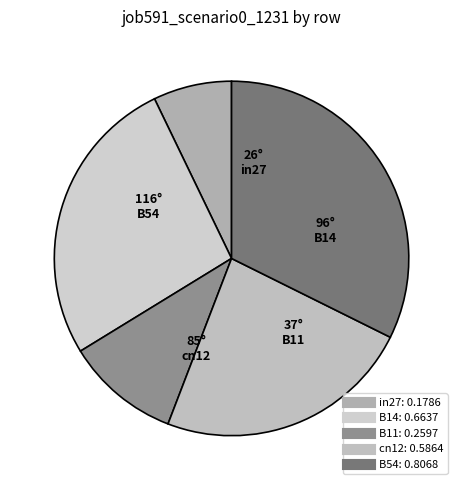

Between cn12 and B11, which is larger?

cn12